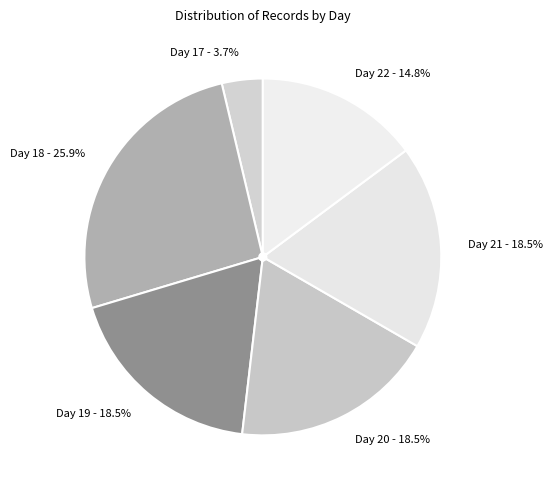

Is there a majority slice in this chart?

No